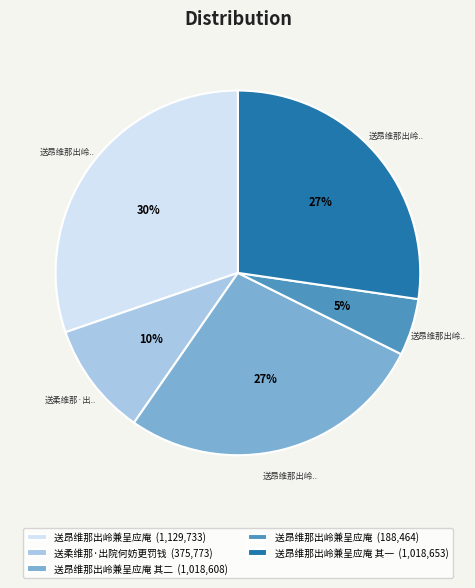

How many segments does this pie chart have?

5